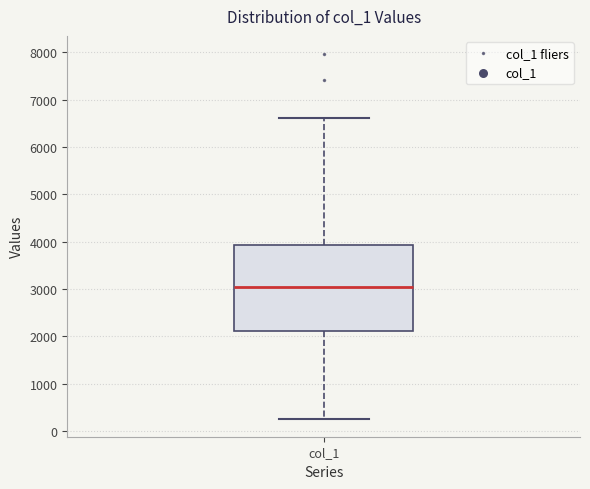

Read this box plot against the y-axis: the position of the median line, the range covered by the box, and the ends of both whiskers. The values are not printed on the chart, so give them approximately, as read against the axis.

median 3000, box 2100 to 3900, whiskers 300 to 6600